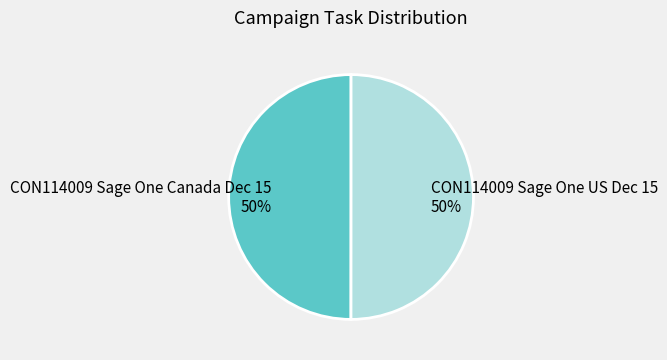

Combined, do CON114009 Sage One Canada Dec 15 and CON114009 Sage One US Dec 15 account for over 50%?

Yes